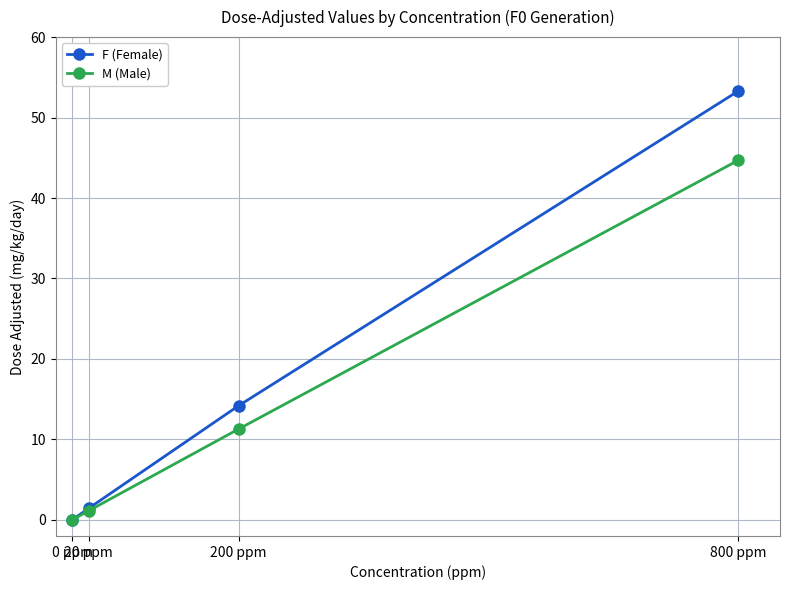

Rank the categories by M (Male) value from highest to lowest.

800 ppm, 200 ppm, 20 ppm, 0 ppm